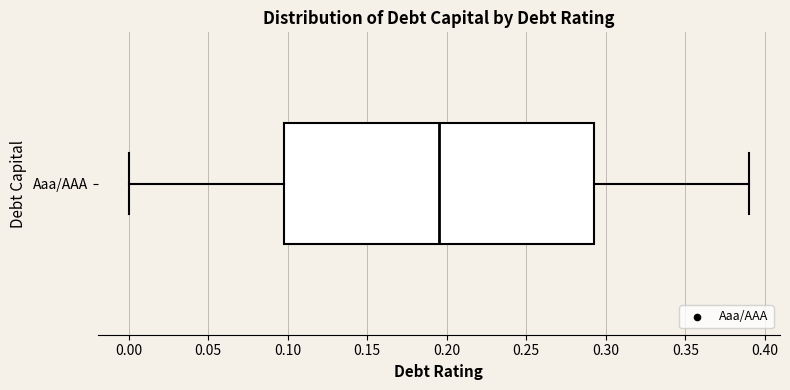

Read this box plot against the x-axis: the position of the median line, the range covered by the box, and the ends of both whiskers. The values are not printed on the chart, so give them approximately, as read against the axis.

median 0.195, box 0.100 to 0.295, whiskers 0.000 to 0.390